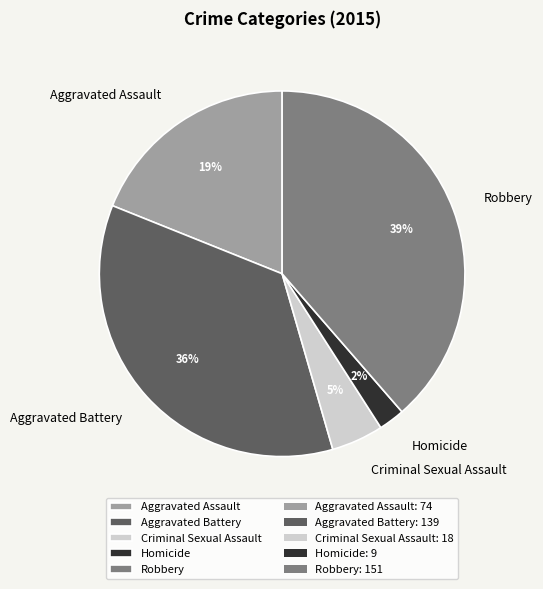

Rank the categories by value from lowest to highest.

Homicide, Criminal Sexual Assault, Aggravated Assault, Aggravated Battery, Robbery